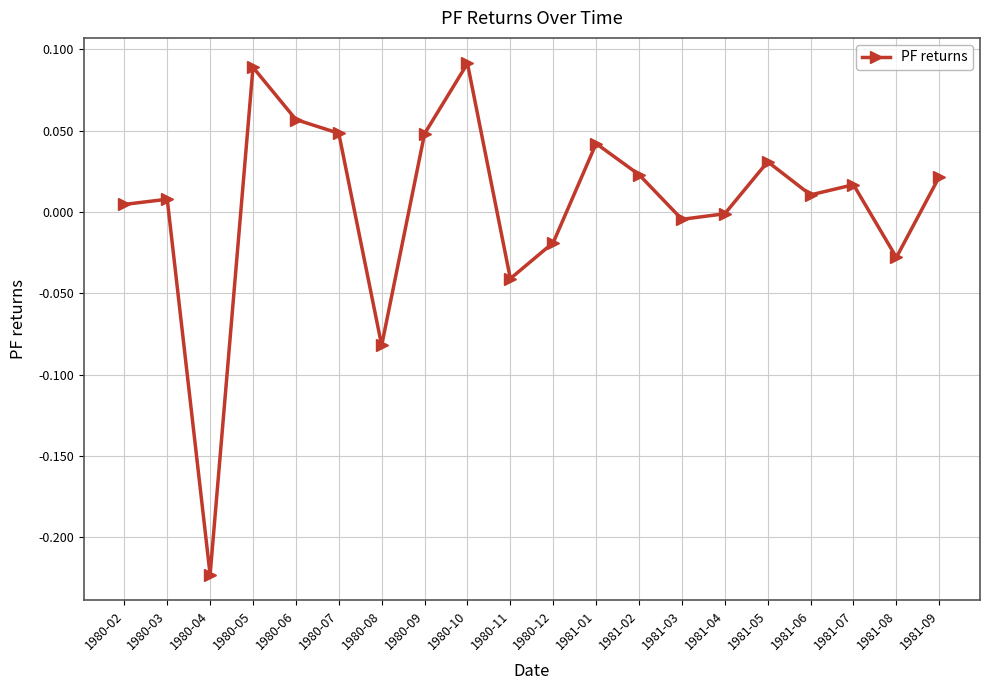

How many series are shown in this chart?

1